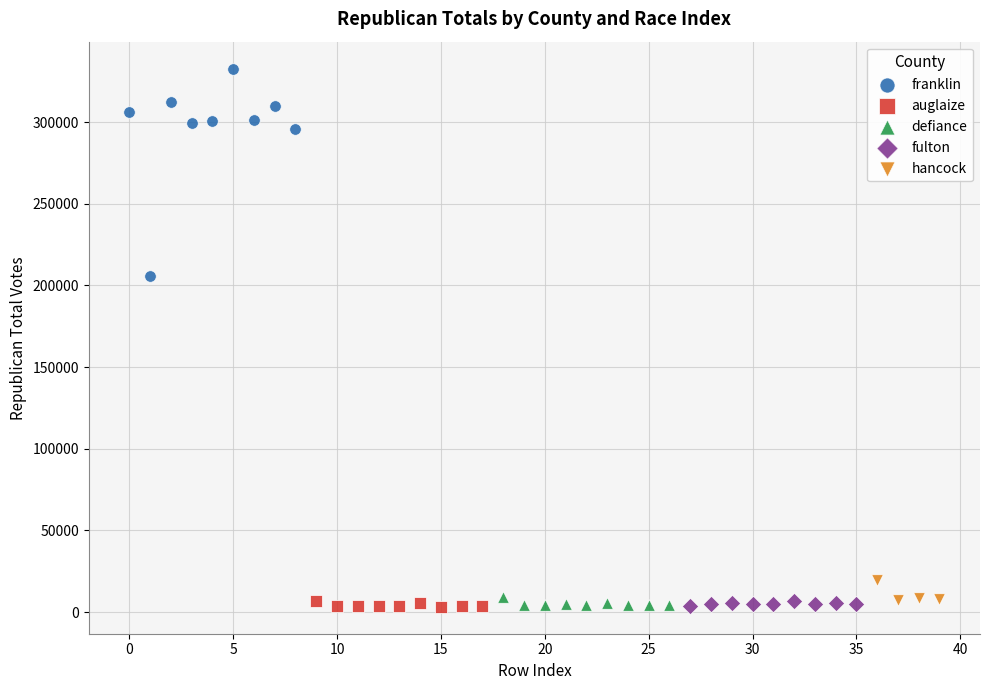

Which series has the widest spread of Y values?

franklin